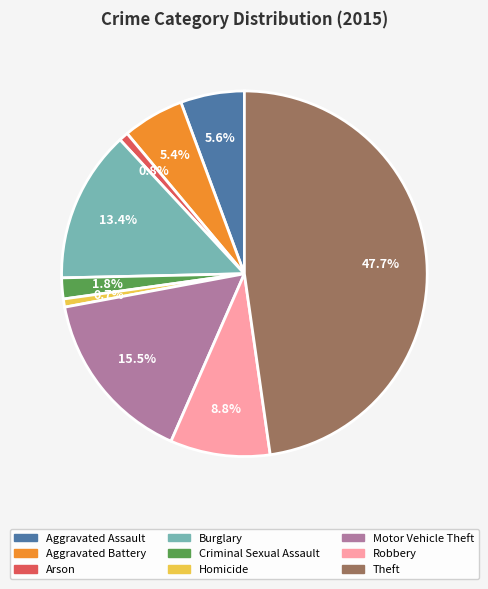

How many segments does this pie chart have?

9